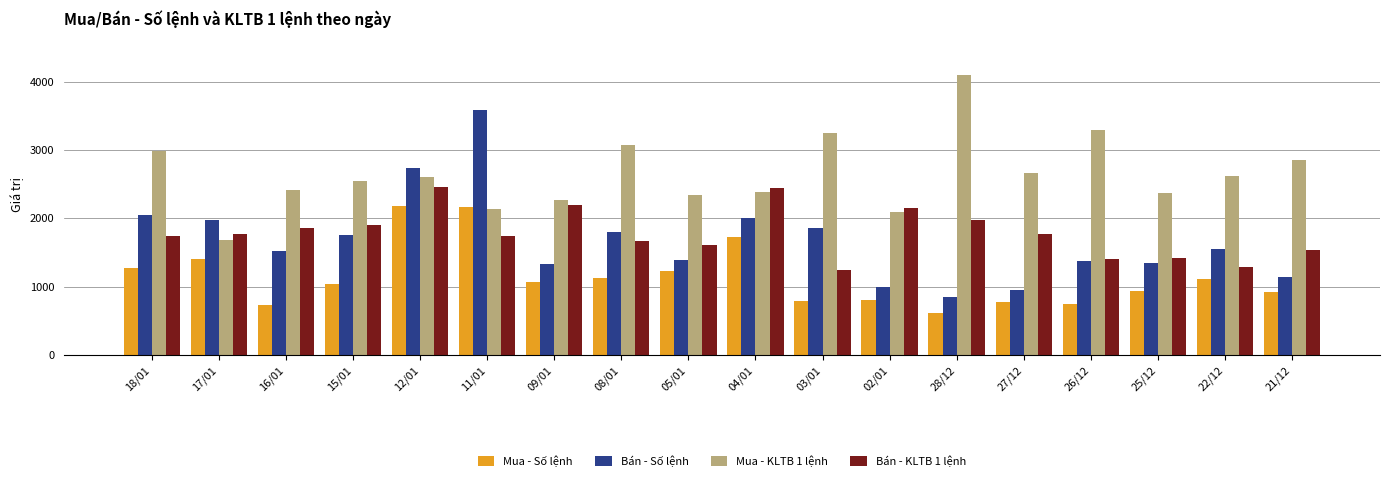

What is the label of the 17th bar from the left?

22/12